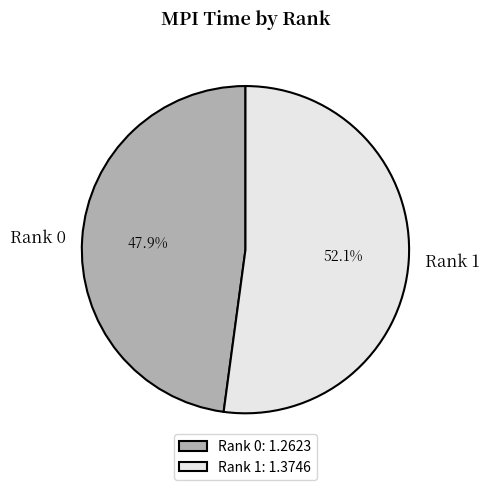

To the nearest percent, what percentage of the pie is Rank 1?

52%